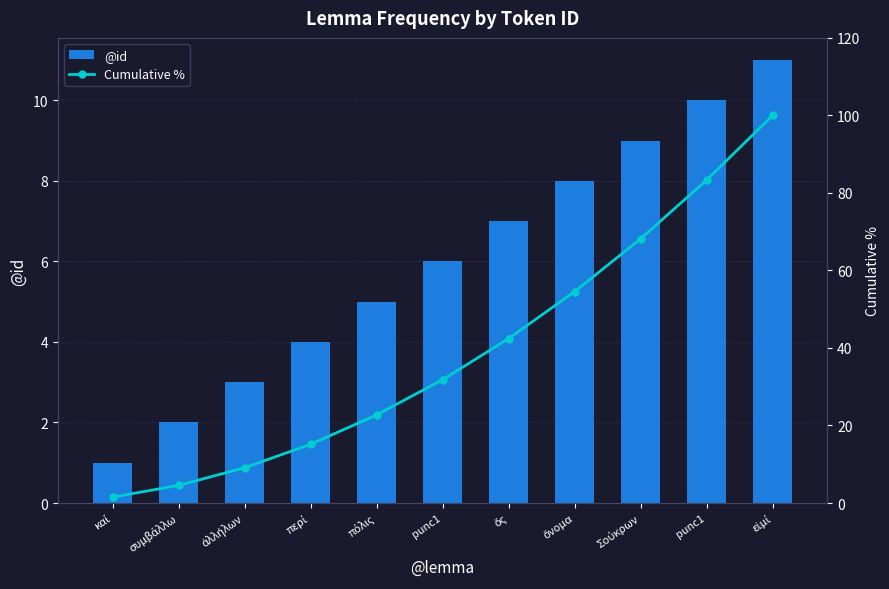

Which series has the largest range (max minus min)?

Cumulative %